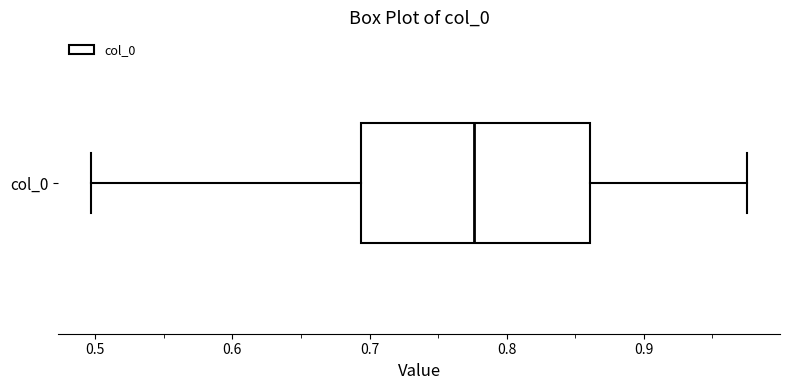

Read this box plot against the x-axis: the position of the median line, the range covered by the box, and the ends of both whiskers. The values are not printed on the chart, so give them approximately, as read against the axis.

median 0.78, box 0.69 to 0.86, whiskers 0.50 to 0.98